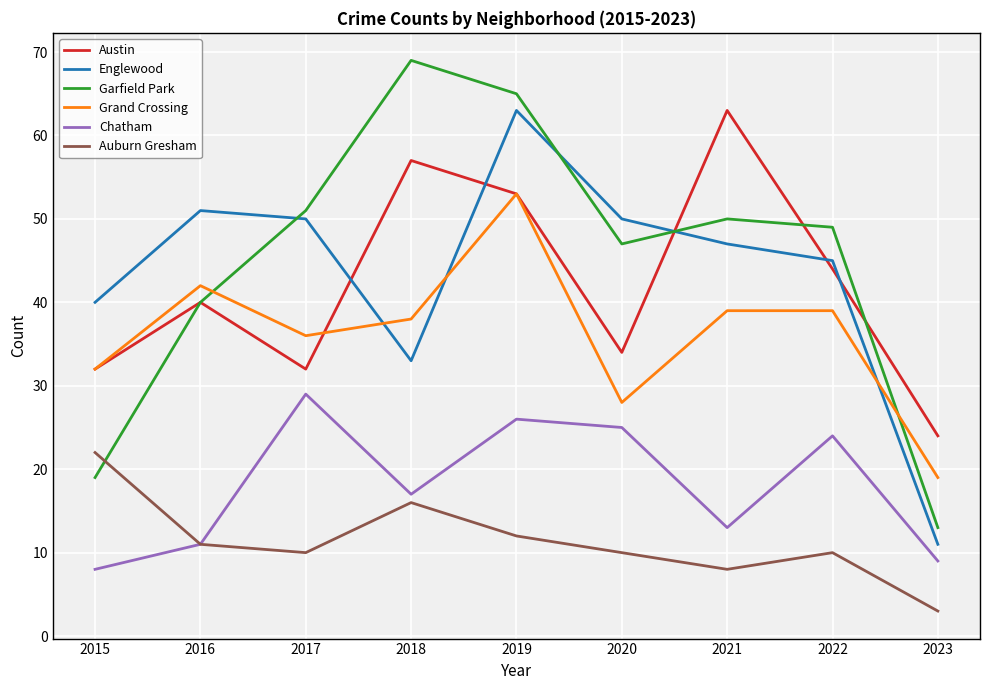

What is the approximate value of Auburn Gresham at 2023?

3